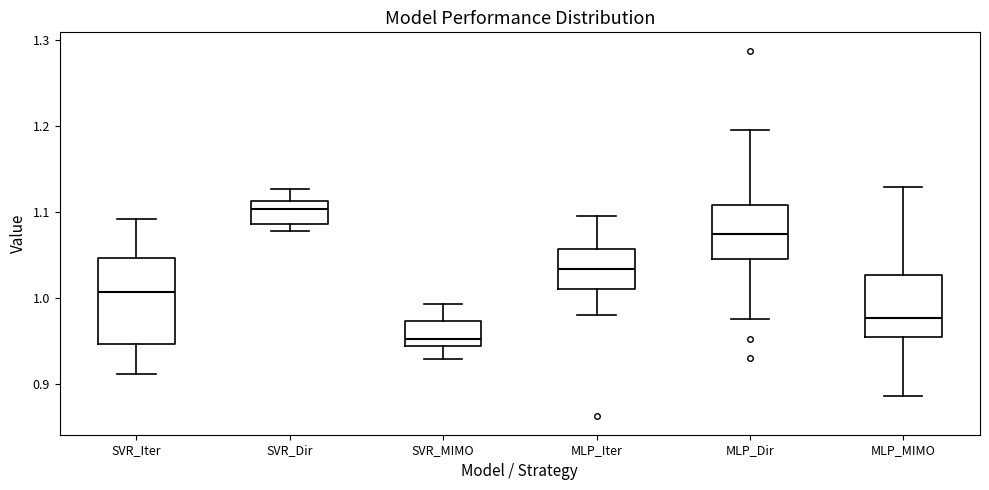

Reading left to right, read every box against the y-axis: the position of its median line, the range the box covers, and the ends of its whiskers. The values are not printed on the chart, so give them approximately, as read against the axis.

SVR_Iter: median 1.01, box 0.95 to 1.05, whiskers 0.91 to 1.09
SVR_Dir: median 1.10, box 1.09 to 1.11, whiskers 1.08 to 1.13
SVR_MIMO: median 0.95, box 0.94 to 0.97, whiskers 0.93 to 0.99
MLP_Iter: median 1.03, box 1.01 to 1.06, whiskers 0.98 to 1.10
MLP_Dir: median 1.07, box 1.05 to 1.11, whiskers 0.98 to 1.20
MLP_MIMO: median 0.98, box 0.95 to 1.03, whiskers 0.89 to 1.13